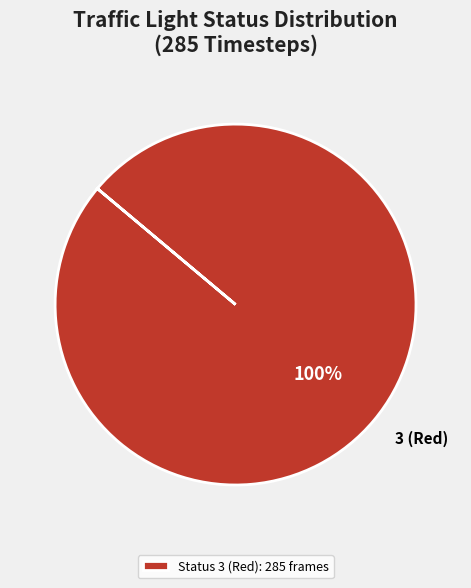

How many slices are in this pie chart?

1